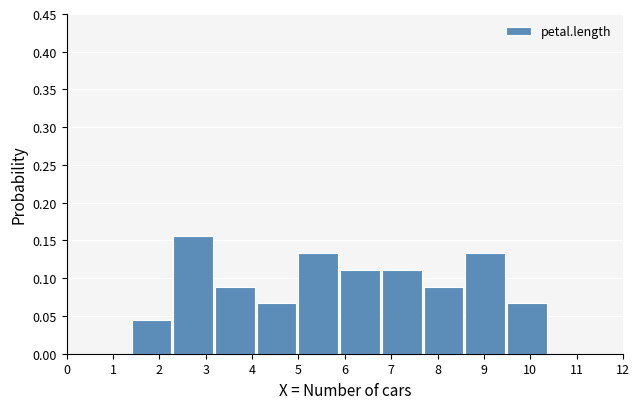

What is the height of the bar covering 6.8 to 7.7 on the x-axis? The values are not printed on the chart, so give them approximately, as read against the axis.

0.110